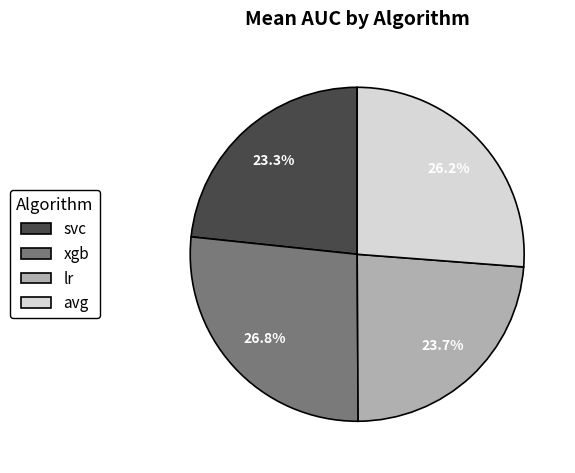

Between xgb and svc, which is larger?

xgb